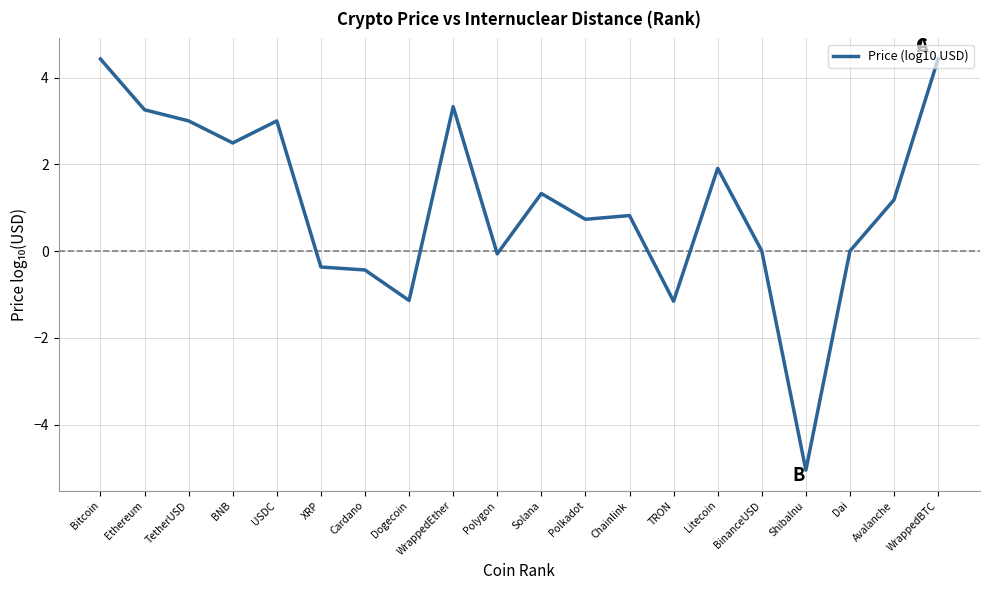

What is the difference between the values at Chainlink and XRP?

1.2